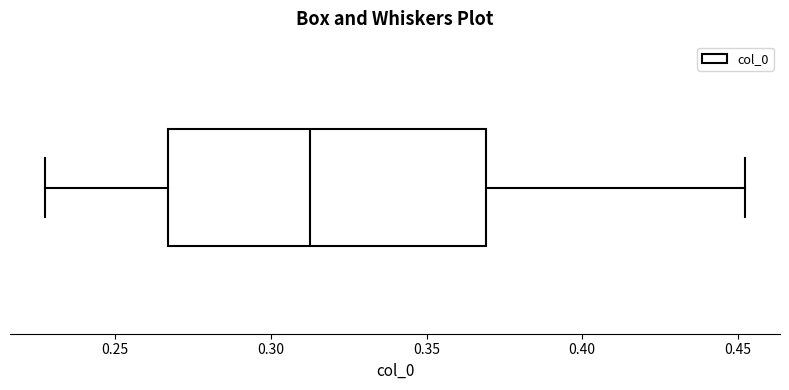

Read this box plot against the x-axis: the position of the median line, the range covered by the box, and the ends of both whiskers. The values are not printed on the chart, so give them approximately, as read against the axis.

median 0.315, box 0.265 to 0.370, whiskers 0.225 to 0.450